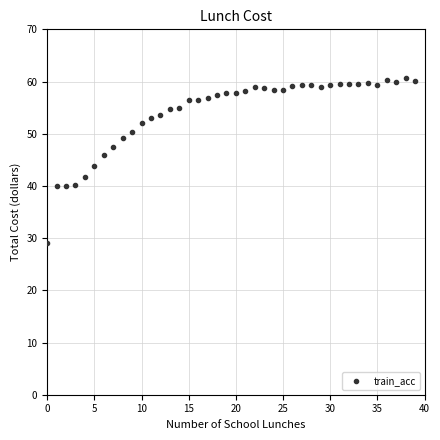

What is the range of Y values (max minus min)?

31.4